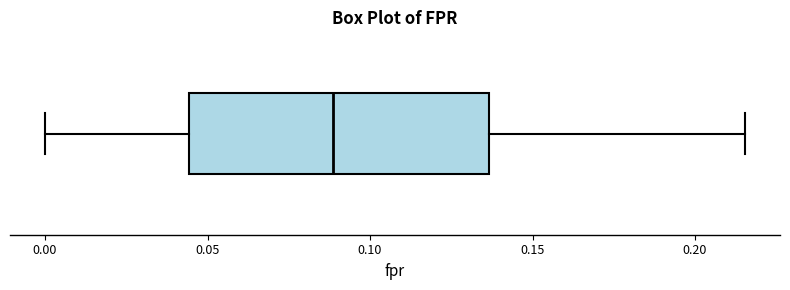

Where does the left whisker of the box end on the x-axis? The values are not printed on the chart, so give them approximately, as read against the axis.

0.000